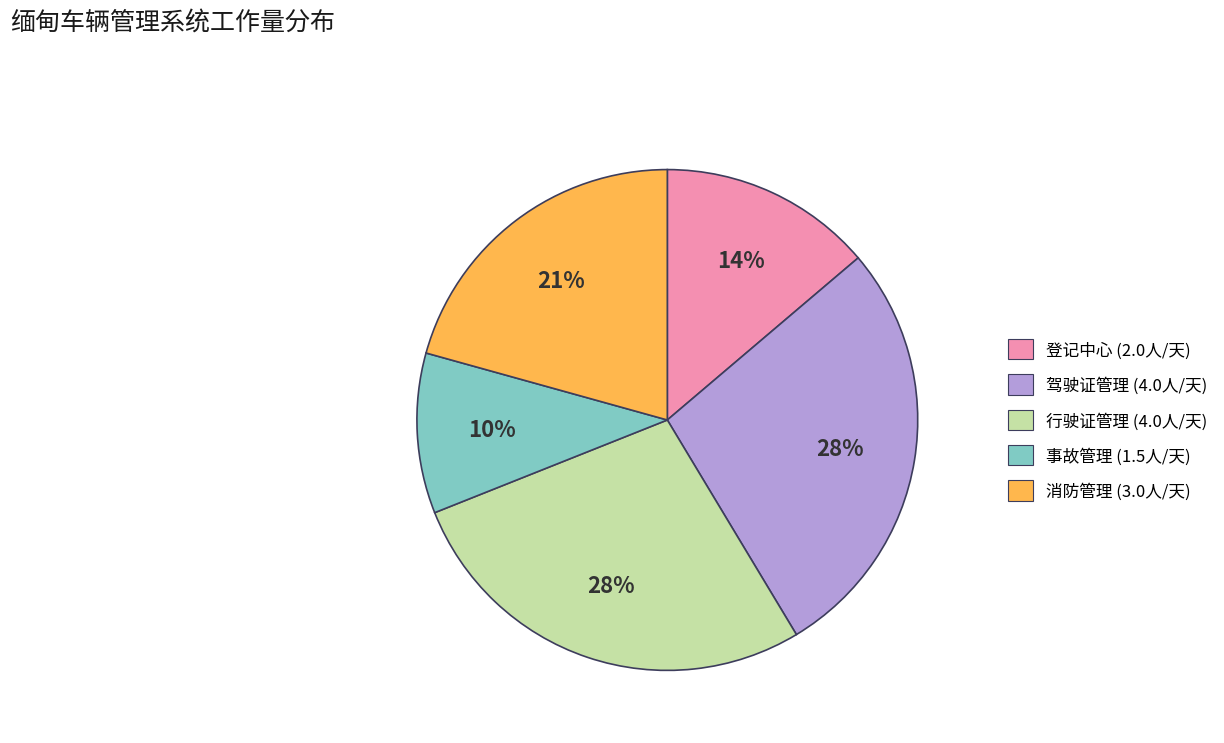

What is the ratio of the value at 驾驶证管理 (4.0人/天) to the value at 行驶证管理 (4.0人/天)?

1.0